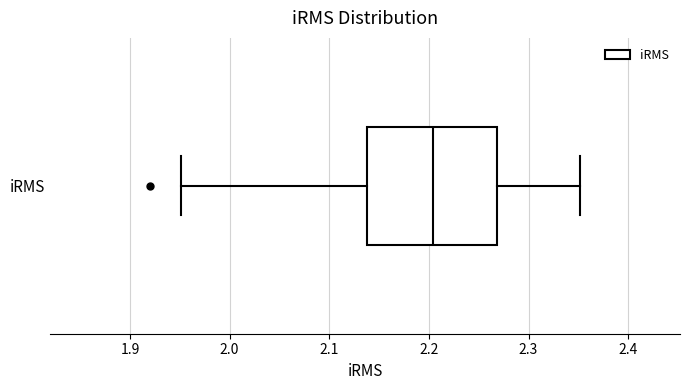

Transcribe this box plot: give where the median line is, the range the box spans, and where the two whiskers end, as read against the x-axis. The values are not printed on the chart, so give them approximately, as read against the axis.

median 2.20, box 2.14 to 2.27, whiskers 1.95 to 2.35